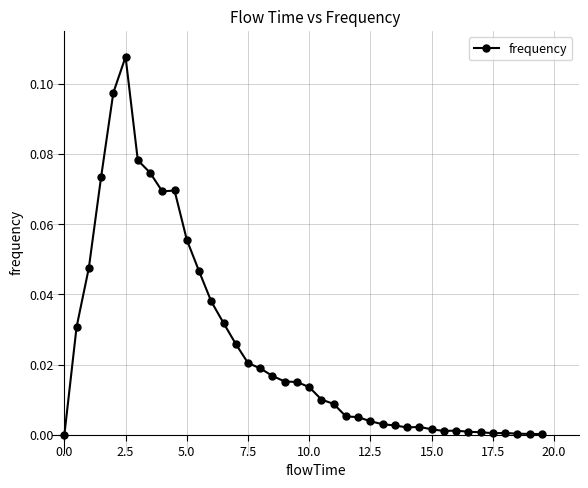

True or false: there are more than 2 points higher than both neighbors.

True